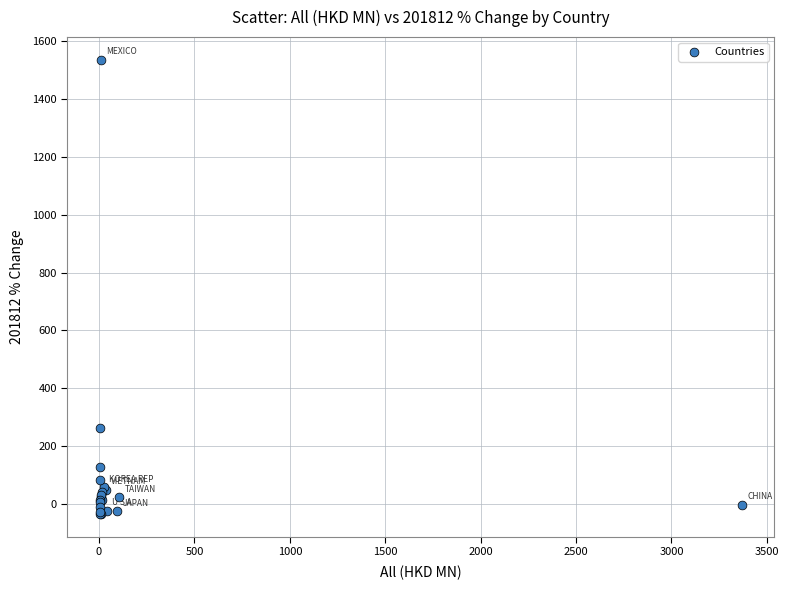

What Y value in the scatter plot is closest to 750?

261.9